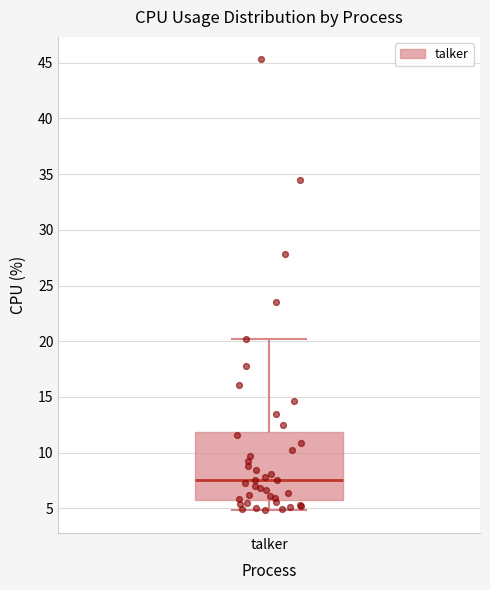

Where does the lower whisker of the box for talker end on the y-axis? The values are not printed on the chart, so give them approximately, as read against the axis.

5.0